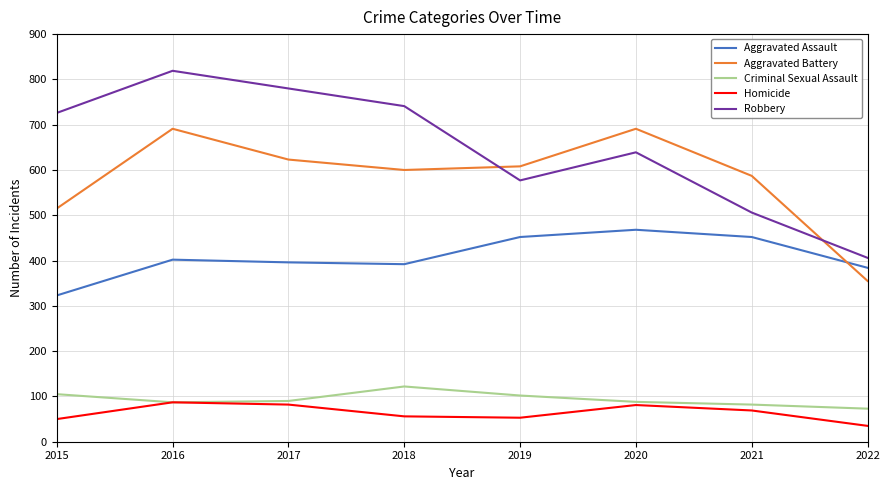

At 2022, list the series in order from largest to smallest.

Robbery, Aggravated Assault, Aggravated Battery, Criminal Sexual Assault, Homicide